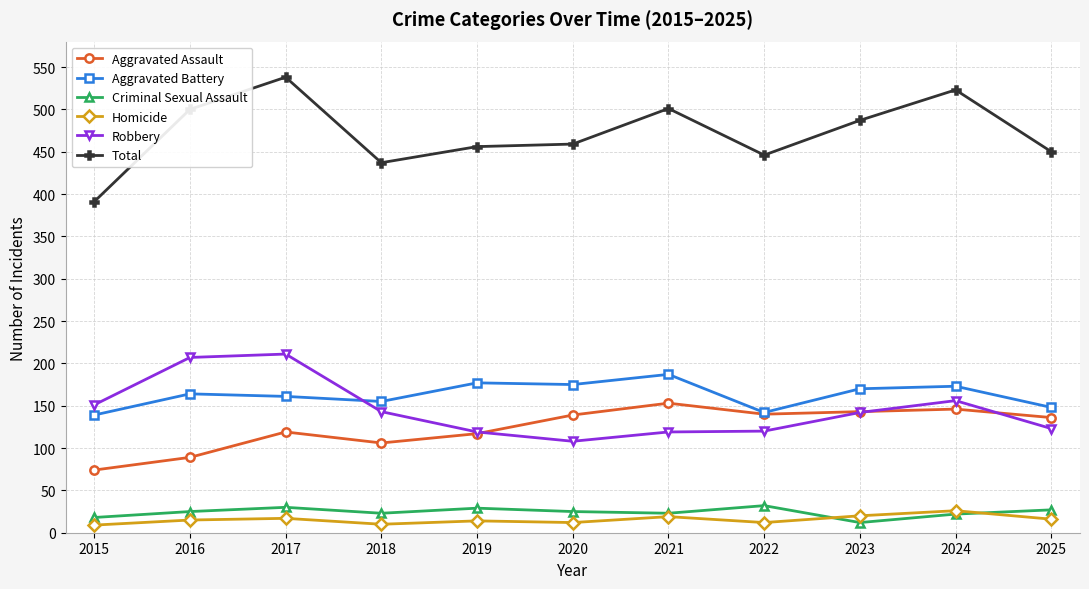

What is the approximate value of Robbery at 2016, to the nearest 50?

200